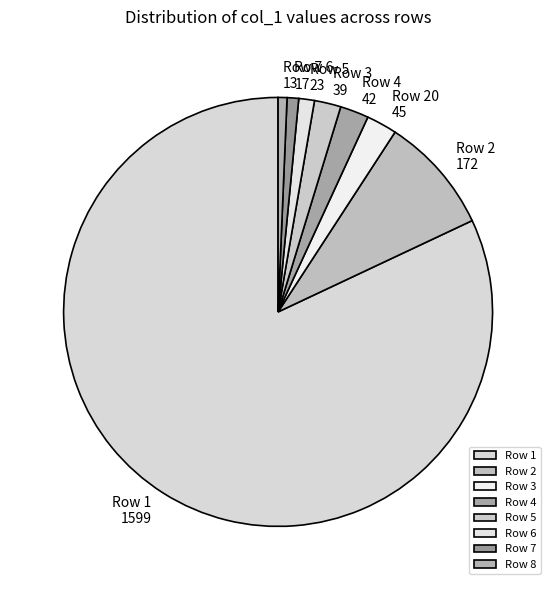

Does any single category account for the majority?

Yes